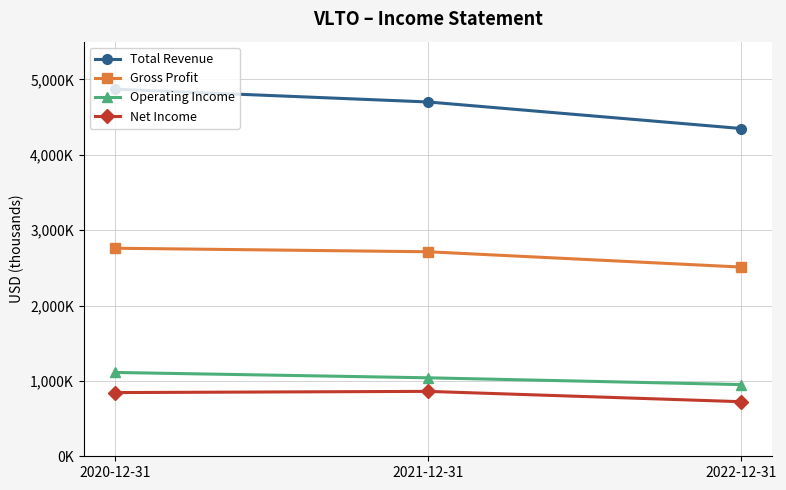

What is the label of the 2nd point from the left?

2021-12-31